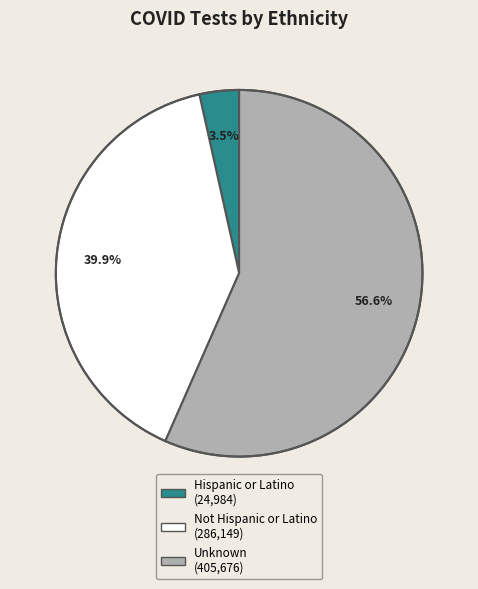

Does Hispanic or Latino represent more than half of the total?

No